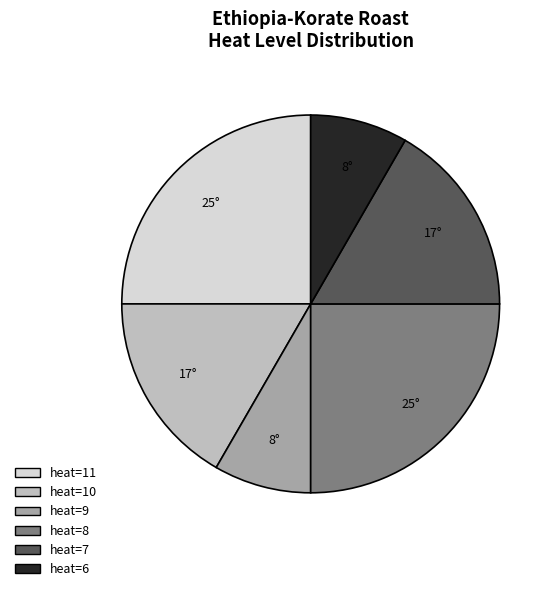

What is the ratio of the value at heat=9 to the value at heat=8?

0.3